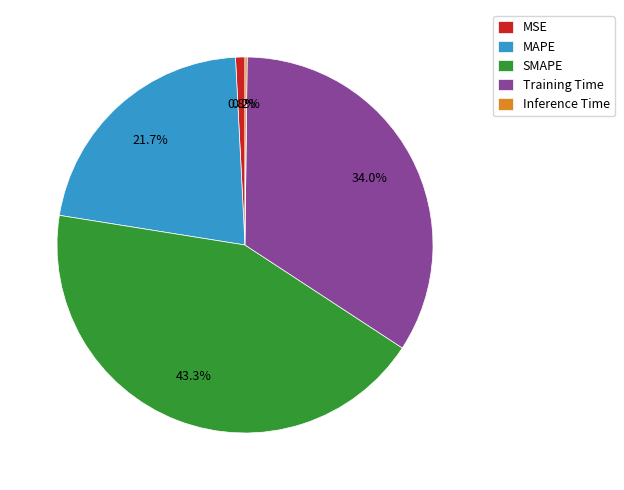

How much of the chart is everything except MAPE?

78.3%